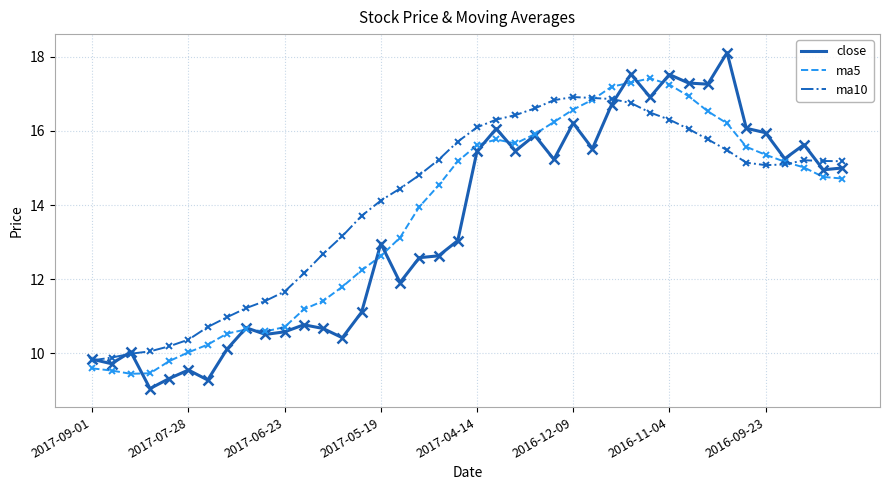

After their last crossing, which series has the higher values: ma5 or close?

close